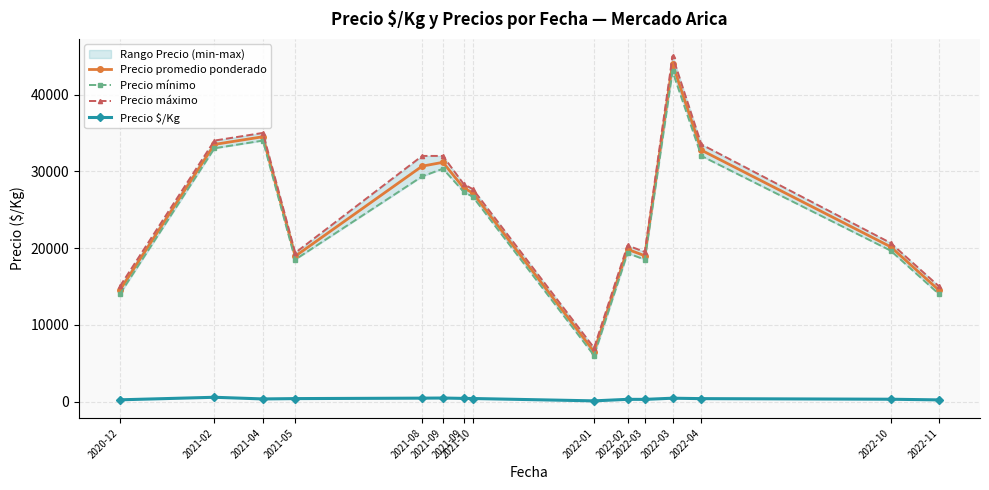

What is the difference between the Precio $/Kg values at 2021-10 and 2022-10?

94.7